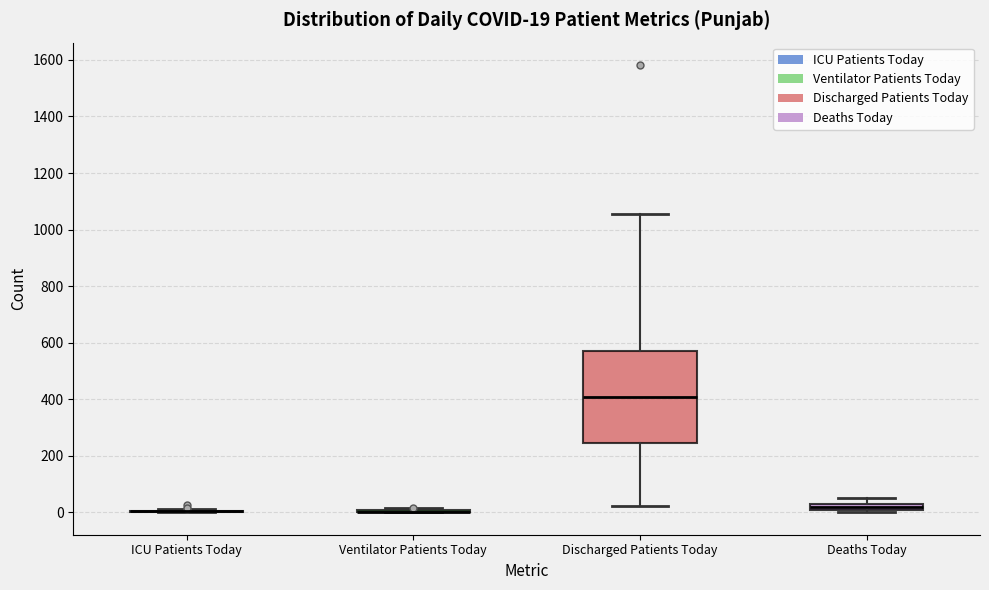

Comparing the boxes themselves (not the whiskers), which one is the tallest?

Discharged Patients Today